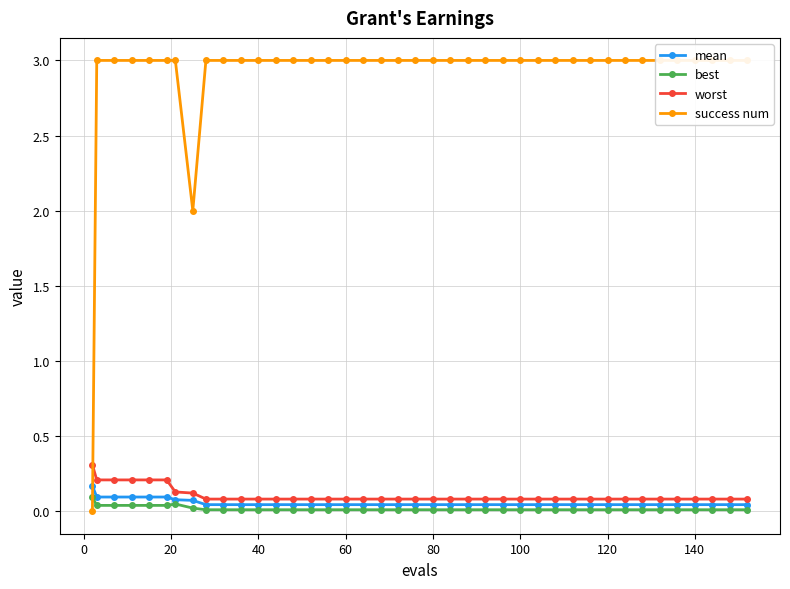

True or false: best and worst cross at least once.

False